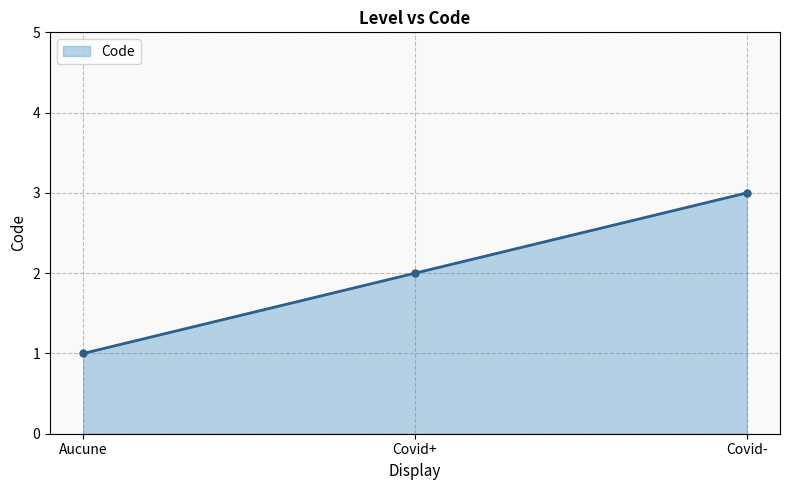

What is the difference between the maximum and minimum values?

2